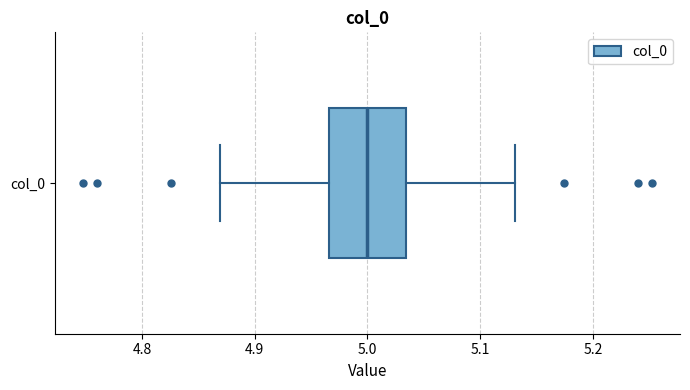

Read this box plot against the x-axis: the position of the median line, the range covered by the box, and the ends of both whiskers. The values are not printed on the chart, so give them approximately, as read against the axis.

median 5.00, box 4.97 to 5.03, whiskers 4.87 to 5.13